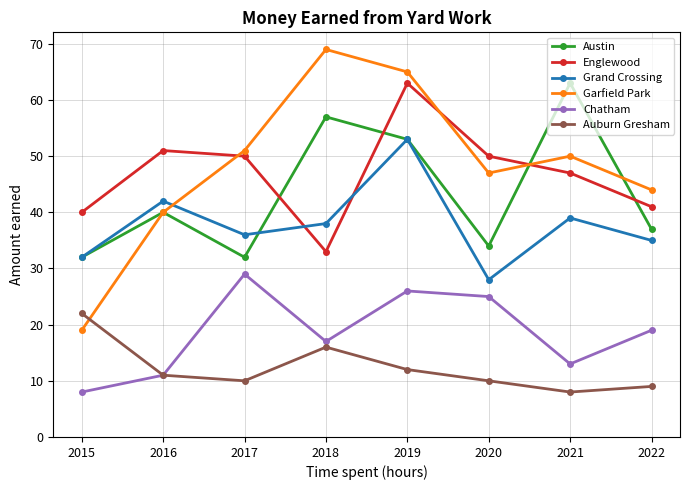

What is the minimum value for Auburn Gresham?

8